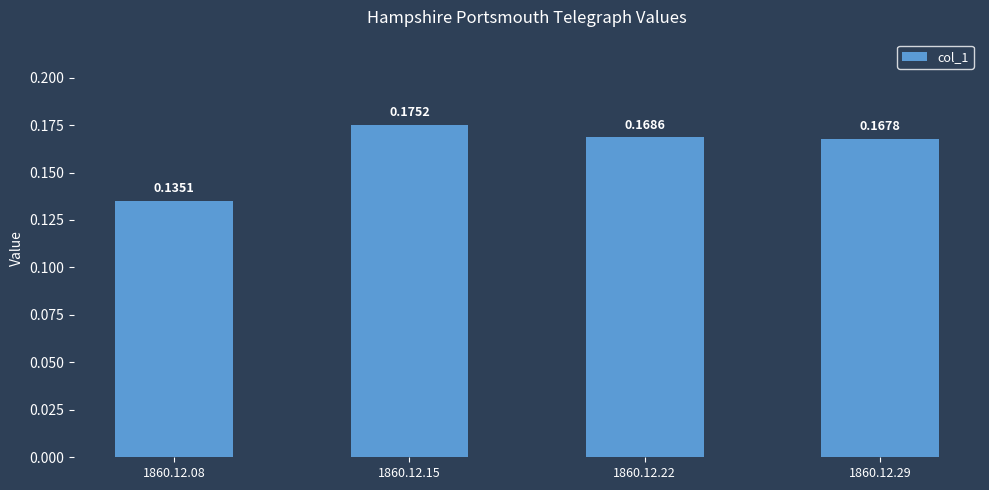

List the labels in order of value, largest first.

1860.12.15, 1860.12.22, 1860.12.29, 1860.12.08